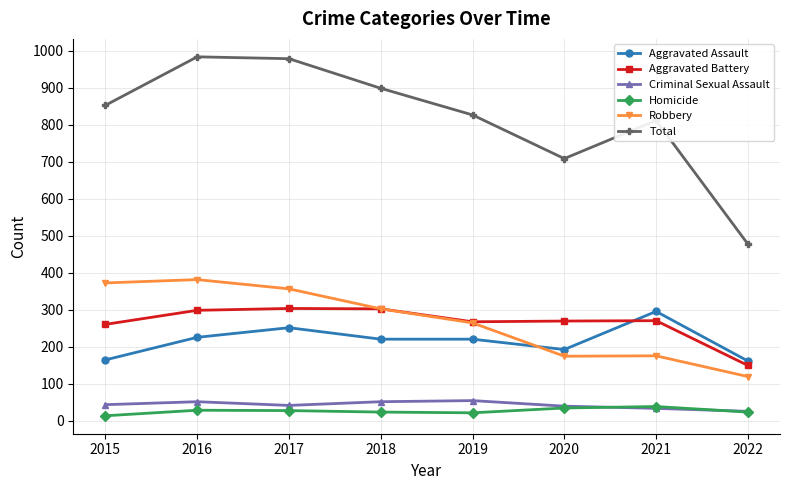

What is the difference between the Robbery values at 2020 and 2022?

55